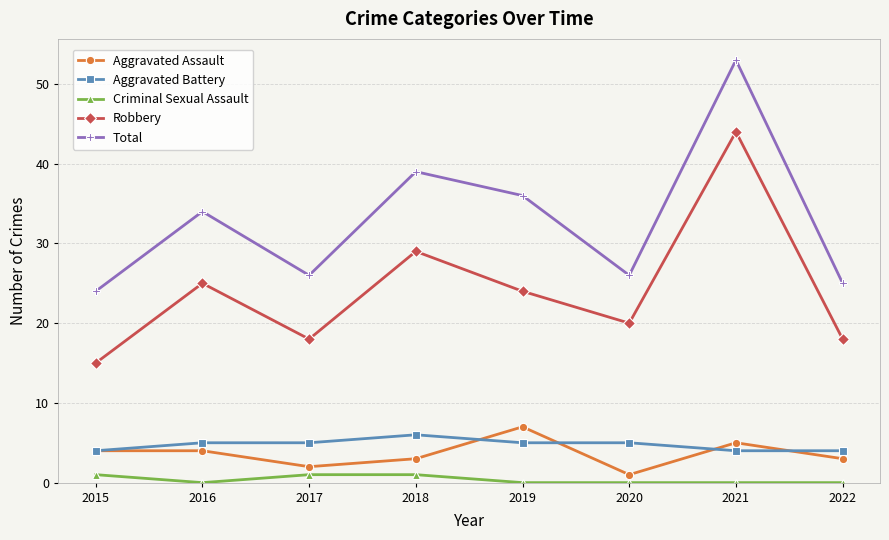

Reading right to left, list all the values displayed in this chart.

Aggravated Assault: 2022=3	2021=5	2020=1	2019=7	2018=3	2017=2	2016=4	2015=4
Aggravated Battery: 2022=4	2021=4	2020=5	2019=5	2018=6	2017=5	2016=5	2015=4
Criminal Sexual Assault: 2022=0	2021=0	2020=0	2019=0	2018=1	2017=1	2016=0	2015=1
Robbery: 2022=18	2021=44	2020=20	2019=24	2018=29	2017=18	2016=25	2015=15
Total: 2022=25	2021=53	2020=26	2019=36	2018=39	2017=26	2016=34	2015=24